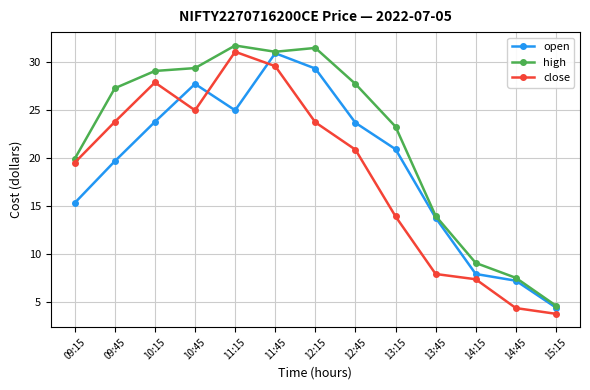

Where does the high series first go above 27?

09:45